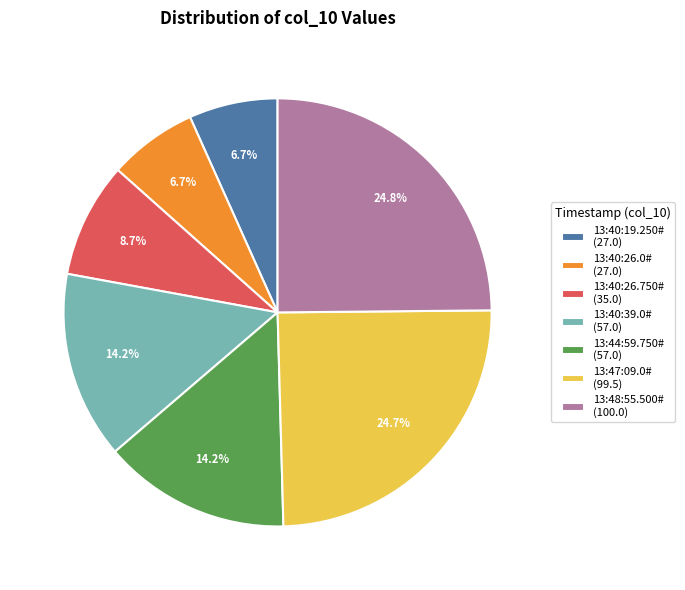

What portion of the pie excludes 13:40:26.750#?

91.3%